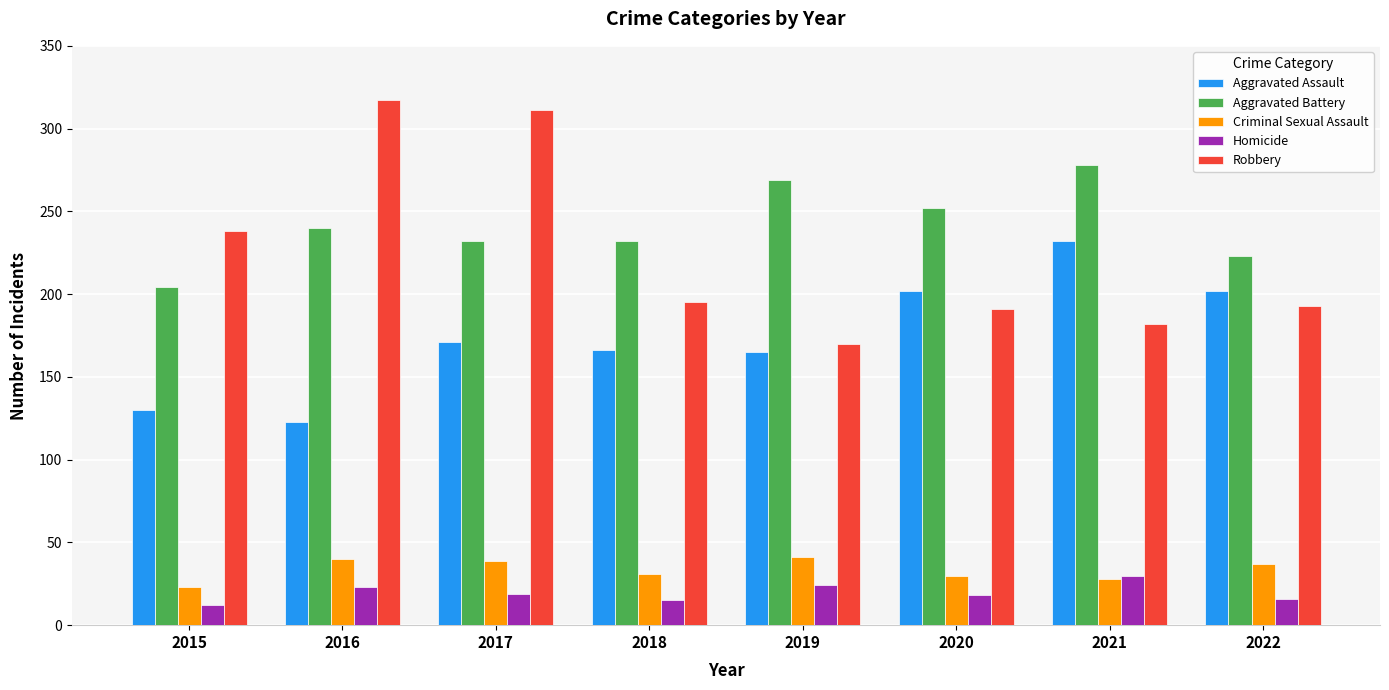

Rank the series at 2016 from highest to lowest value.

Robbery, Aggravated Battery, Aggravated Assault, Criminal Sexual Assault, Homicide